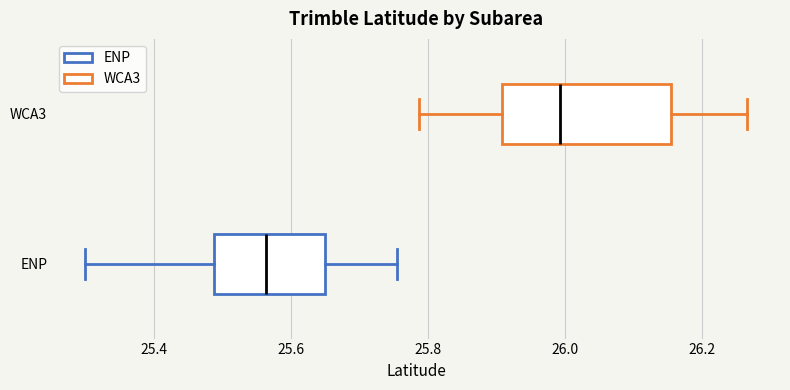

Comparing the boxes themselves (not the whiskers), which one is the widest?

WCA3